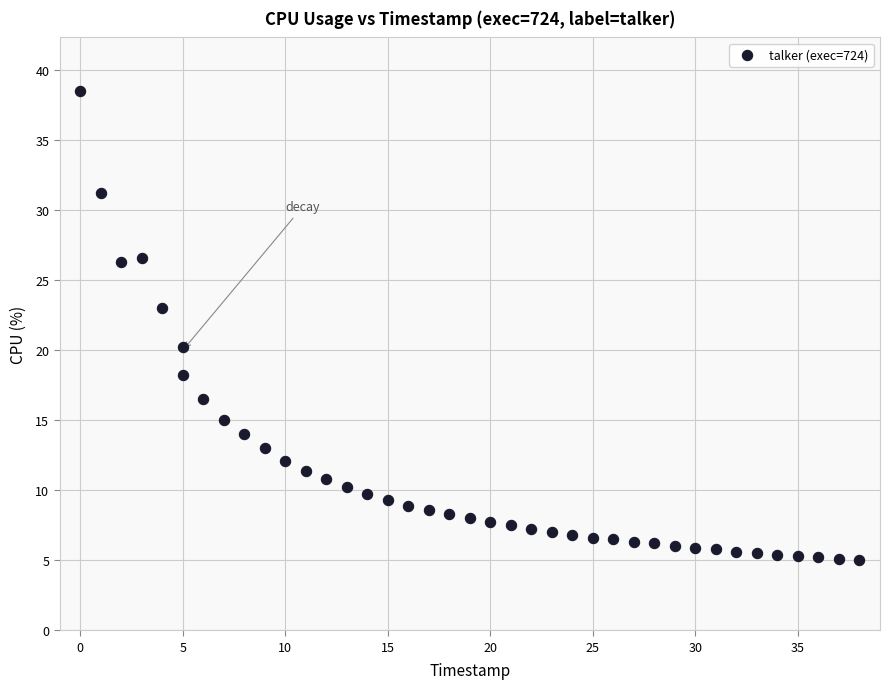

What is the range of Y values (max minus min)?

33.5